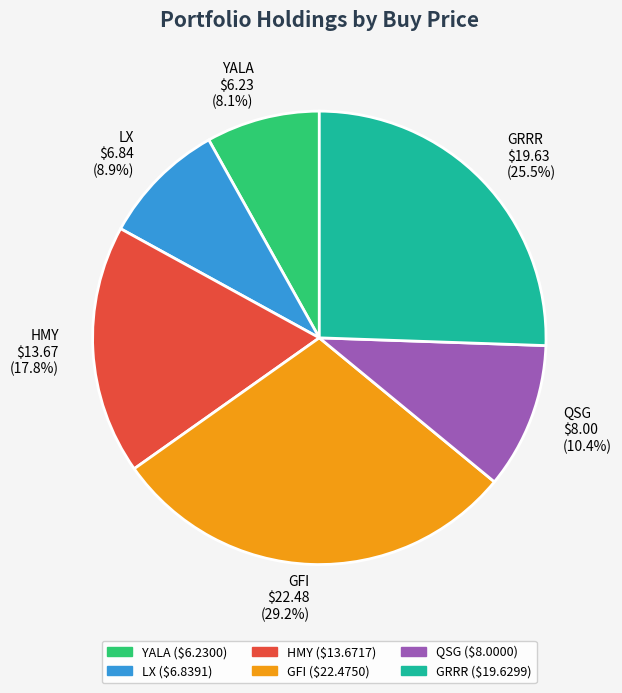

How many segments does this pie chart have?

6